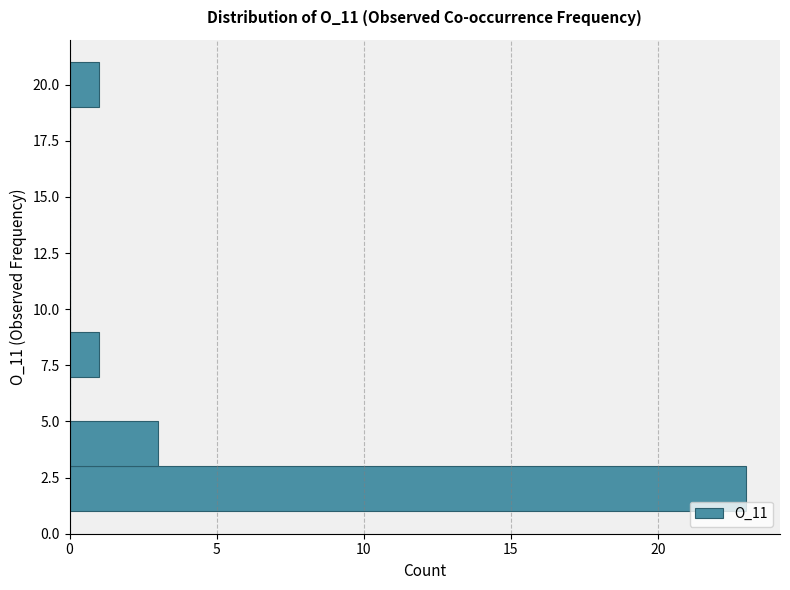

What is the length of the bar covering 19 to 21 on the y-axis? The values are not printed on the chart, so give them approximately, as read against the axis.

1